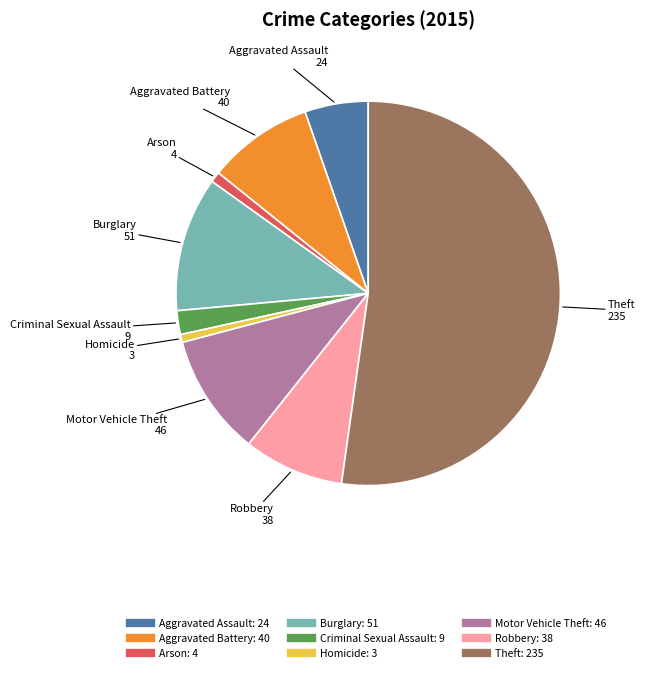

Count the number of slices in the pie.

9